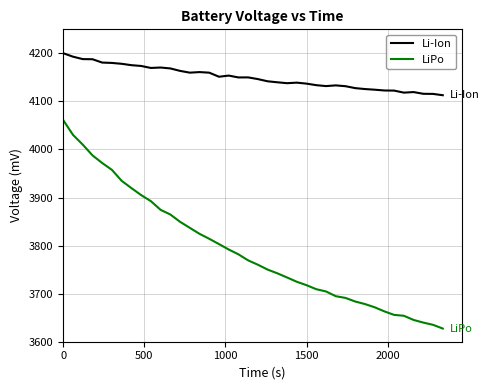

List the series in order of their peak value, highest first.

Li-Ion, LiPo